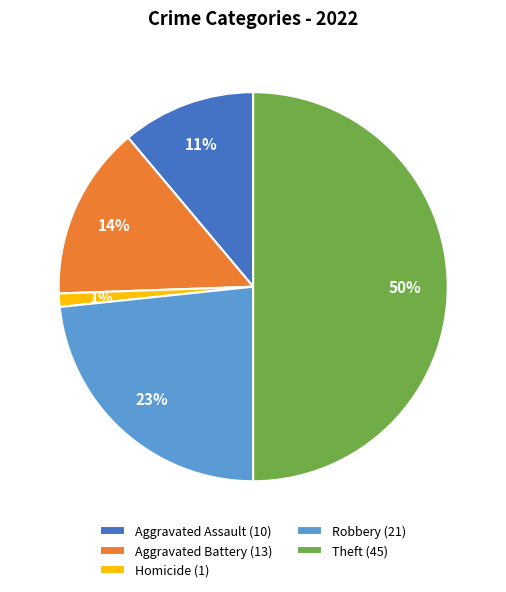

Which slice is the largest?

Theft (45)